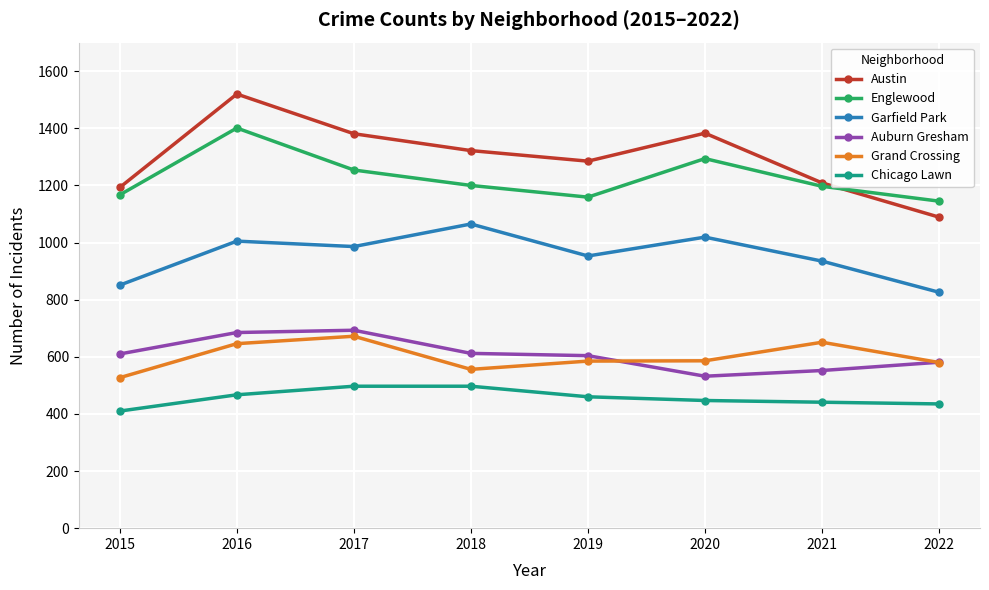

At how many categories does at least one series exceed 1398?

1